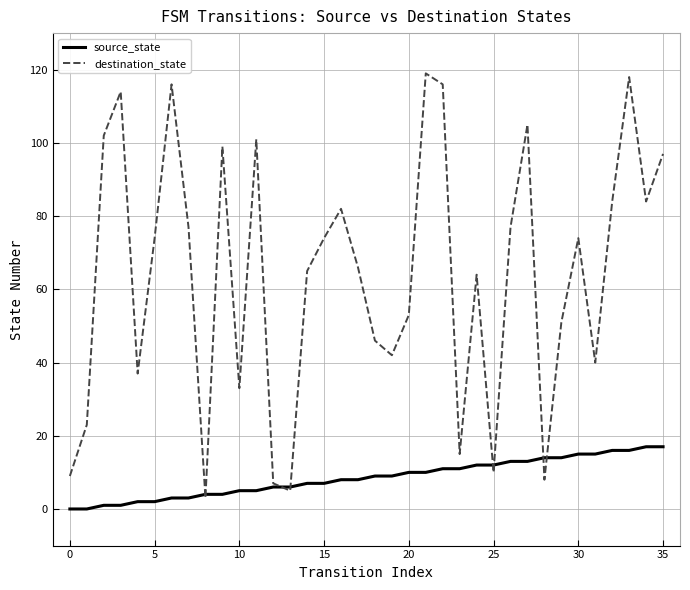

What is the difference between the second highest and minimum values in the destination_state series?

115